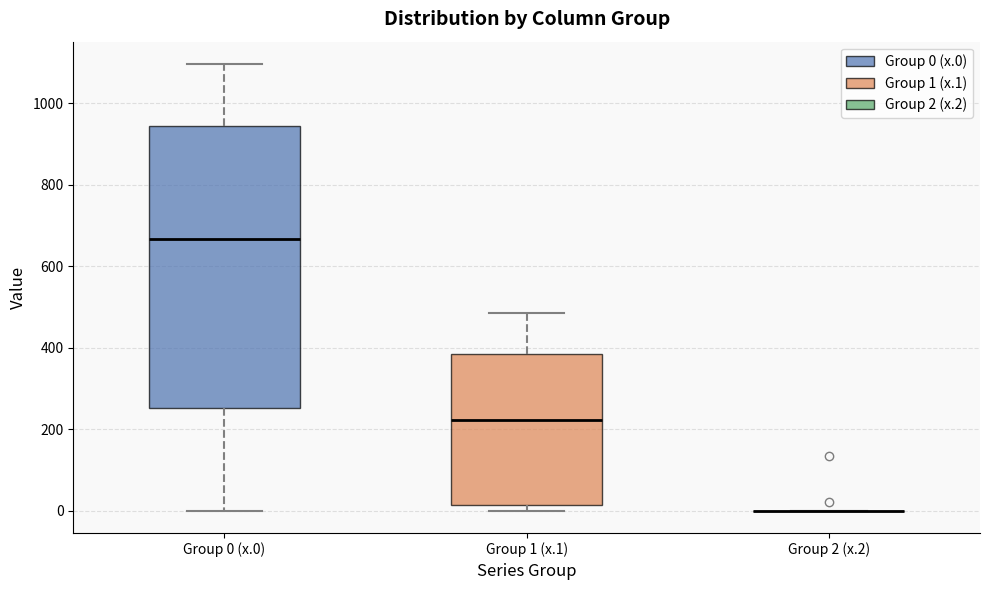

Reading left to right, read every box against the y-axis: the position of its median line, the range the box covers, and the ends of its whiskers. The values are not printed on the chart, so give them approximately, as read against the axis.

Group 0 (x.0): median 660, box 260 to 940, whiskers 0 to 1100
Group 1 (x.1): median 220, box 20 to 380, whiskers 0 to 480
Group 2 (x.2): box collapsed to a line at 0, whiskers 0 to 0